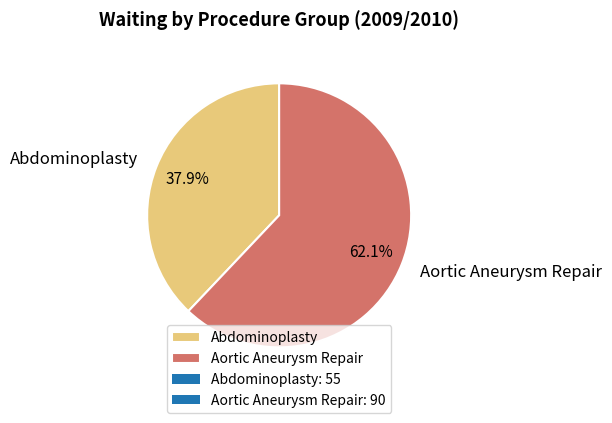

Is Aortic Aneurysm Repair the majority of the pie?

Yes